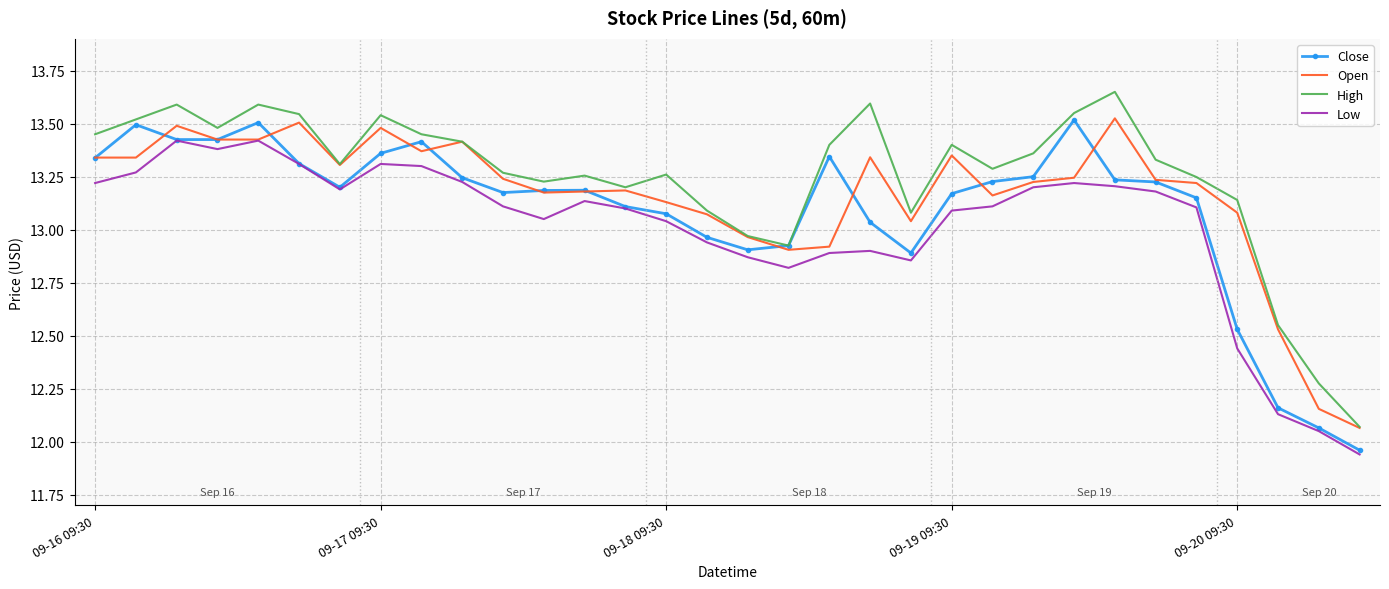

How many distinct data groups are displayed?

4